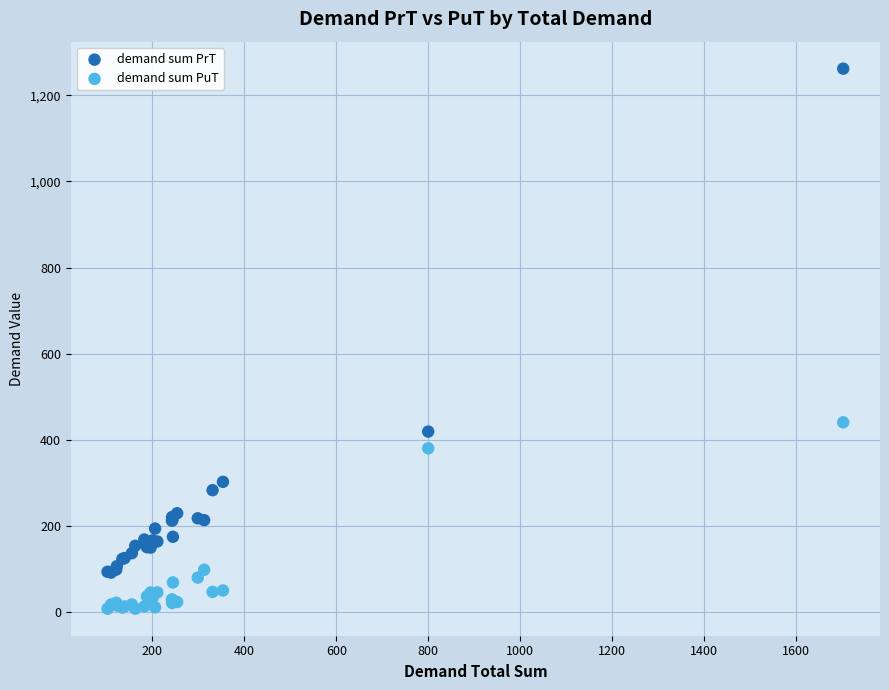

Which series contains the lowest Y value?

demand sum PuT